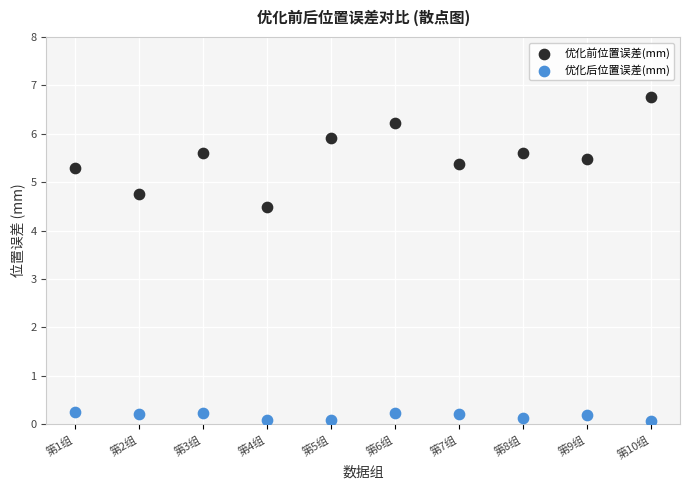

What are all the series names shown in the legend?

优化前位置误差(mm), 优化后位置误差(mm)